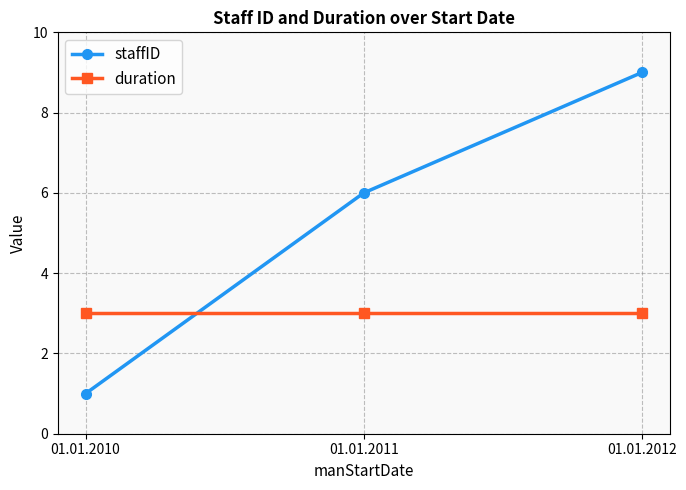

How many distinct data groups are displayed?

2